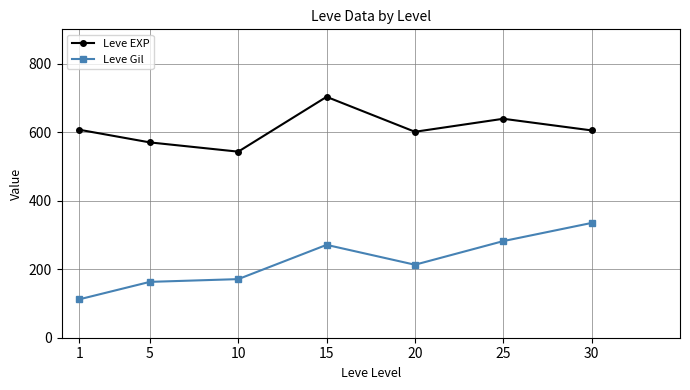

How many values in the Leve EXP series are below 605?

3